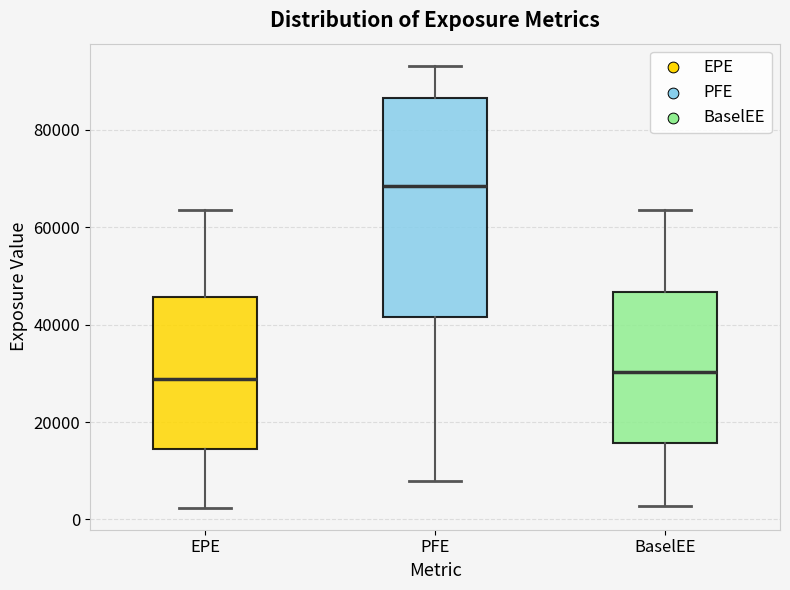

Reading left to right, transcribe this box plot: for each box, give where its median line is, the range the box spans, and where its two whiskers end, as read against the y-axis. The values are not printed on the chart, so give them approximately, as read against the axis.

EPE: median 28000, box 14000 to 46000, whiskers 2000 to 64000
PFE: median 68000, box 42000 to 86000, whiskers 8000 to 94000
BaselEE: median 30000, box 16000 to 46000, whiskers 2000 to 64000